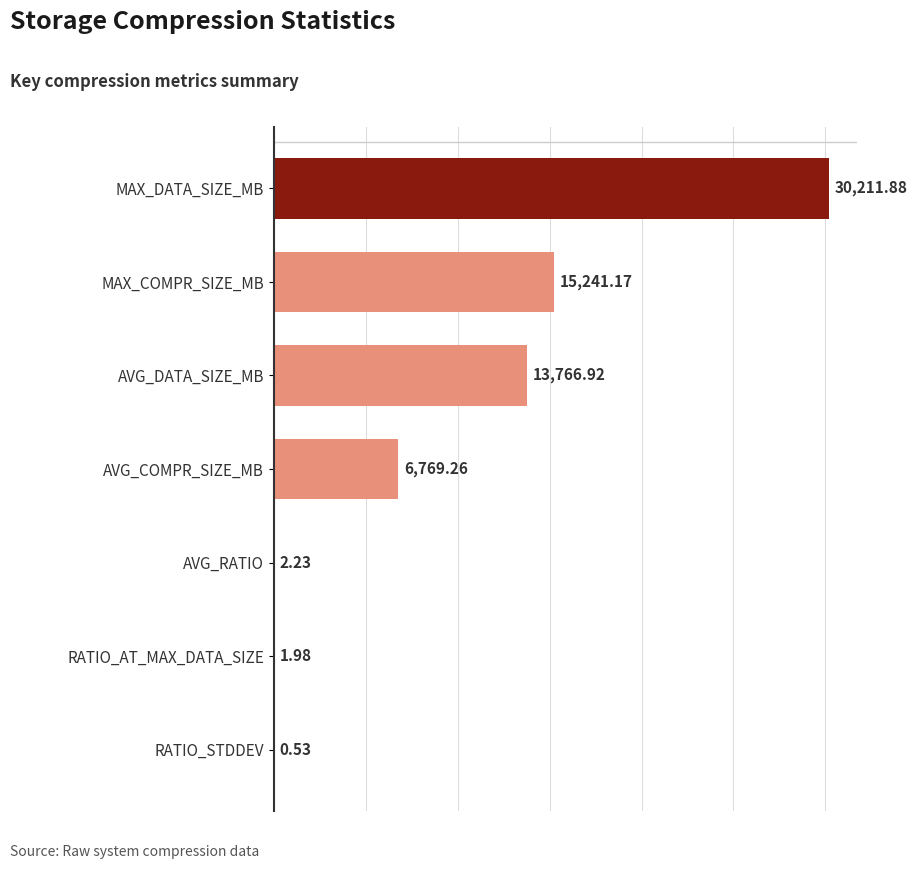

How many data points does each series have?

7